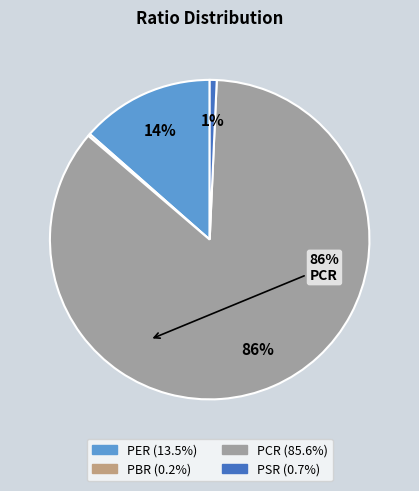

Does any single category account for the majority?

Yes